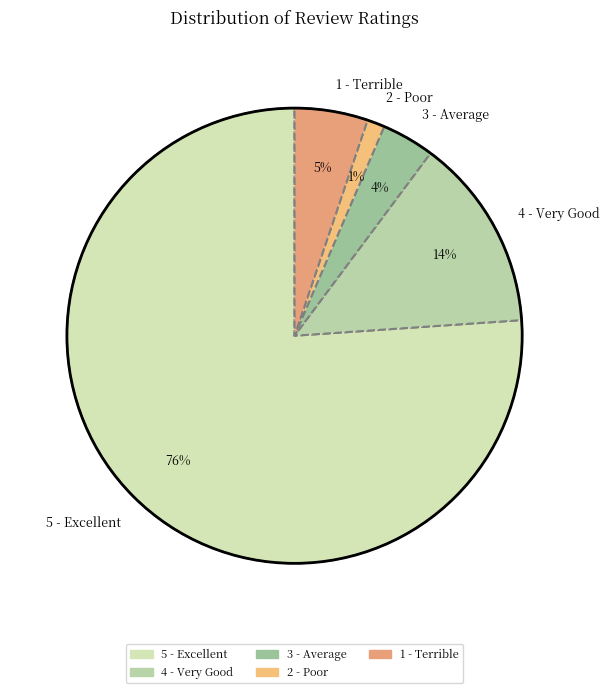

To the nearest percent, what portion does 5 - Excellent represent?

76%